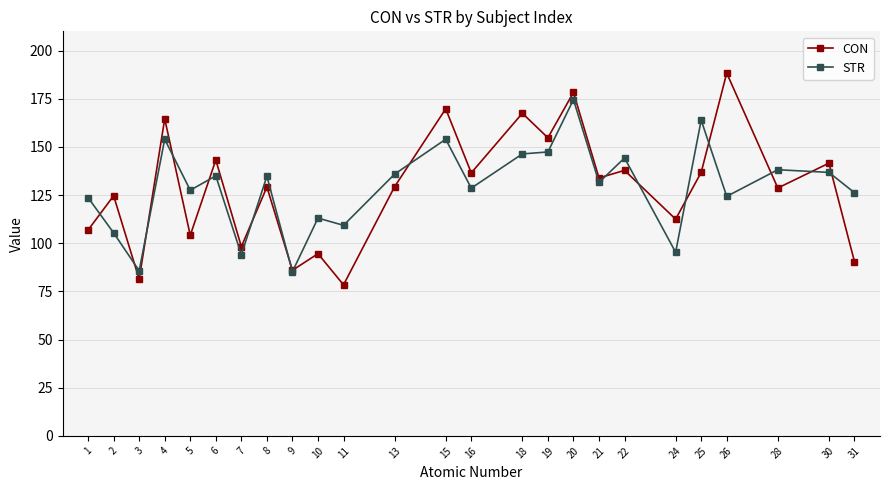

Which series has the largest range (max minus min)?

CON